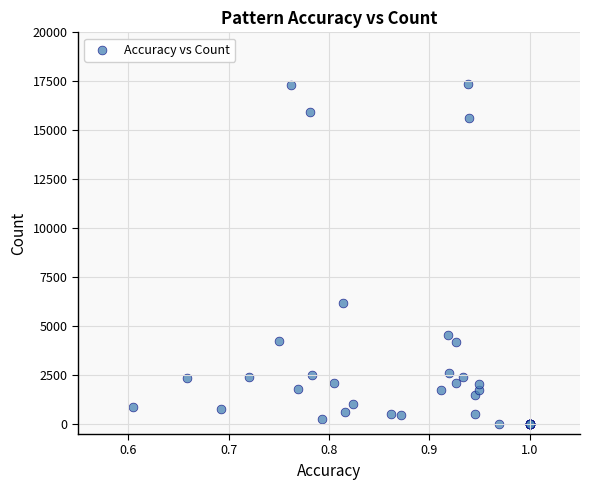

What Y value in the scatter plot is closest to 8674?

6183